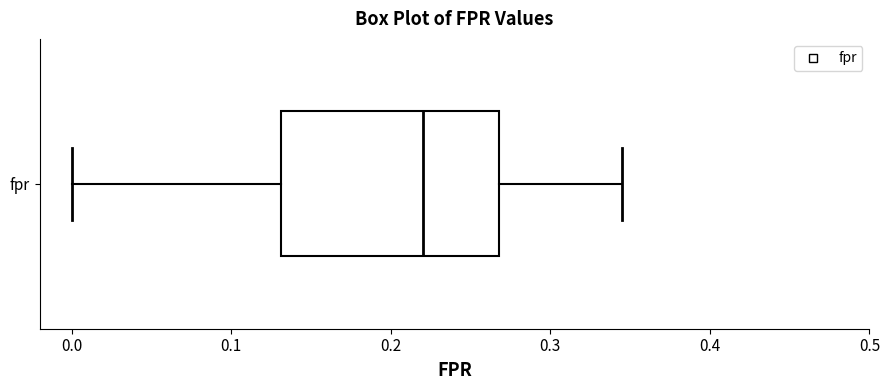

Where is the left edge of the box for fpr on the x-axis? The values are not printed on the chart, so give them approximately, as read against the axis.

0.13